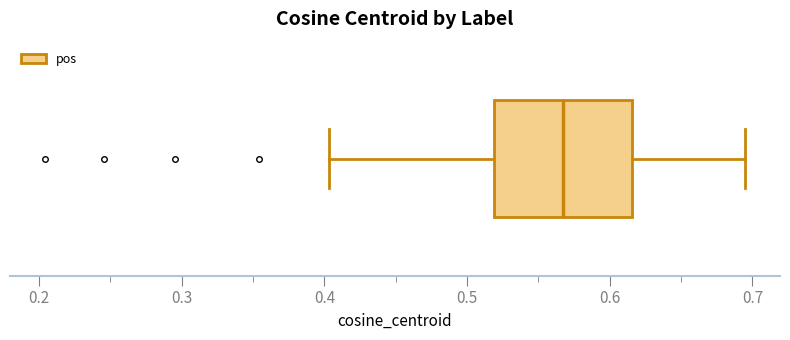

Where does the median line of the box sit on the x-axis? The values are not printed on the chart, so give them approximately, as read against the axis.

0.57